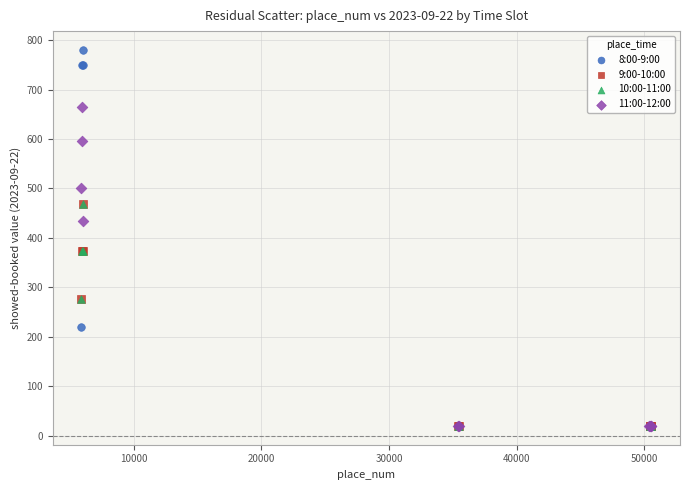

What are all the series names shown in the legend?

8:00-9:00, 9:00-10:00, 10:00-11:00, 11:00-12:00